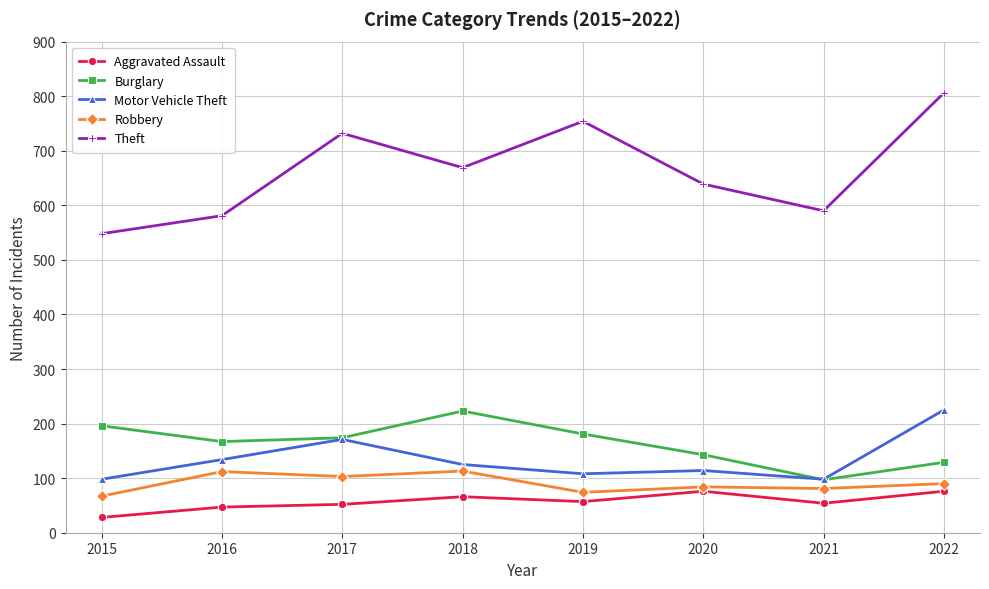

What is the sum of all Burglary values?

1310